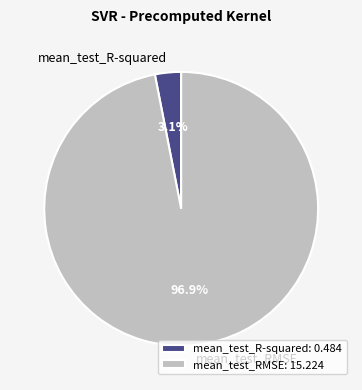

To the nearest percent, what is the difference between the largest and smallest slice percentages?

94%